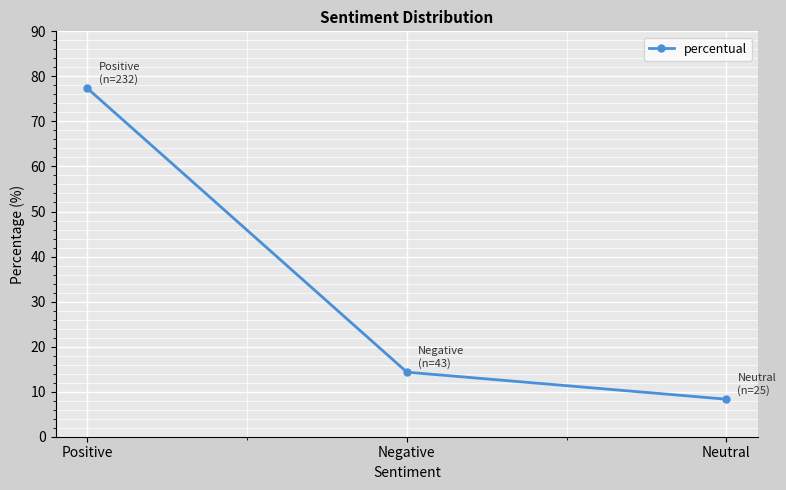

The value at Positive is 77.3. True or false?

True